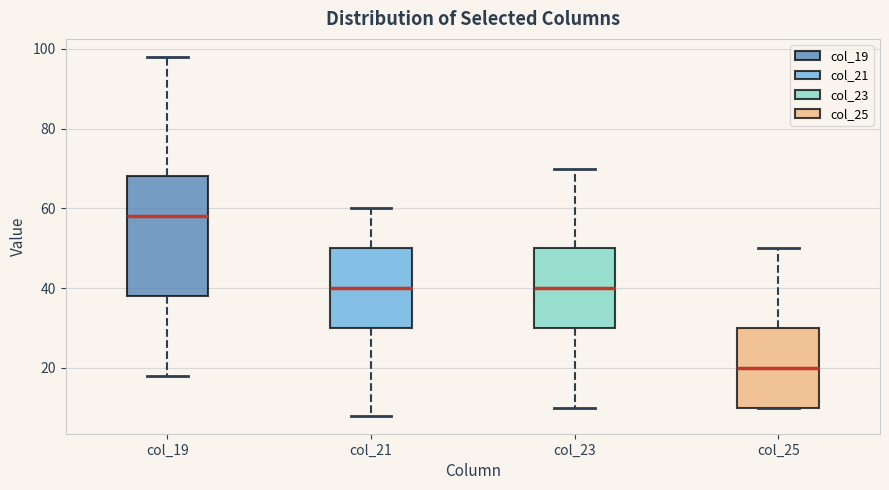

Reading left to right, transcribe this box plot: for each box, give where its median line is, the range the box spans, and where its two whiskers end, as read against the y-axis. The values are not printed on the chart, so give them approximately, as read against the axis.

col_19: median 58, box 38 to 68, whiskers 18 to 98
col_21: median 40, box 30 to 50, whiskers 8 to 60
col_23: median 40, box 30 to 50, whiskers 10 to 70
col_25: median 20, box 10 to 30, whiskers 10 to 50